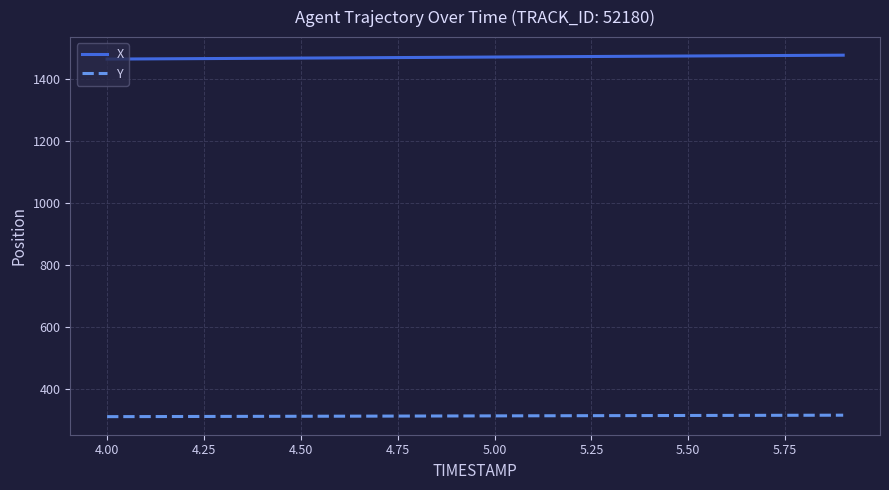

Is this an area chart (filled region under the line)?

No